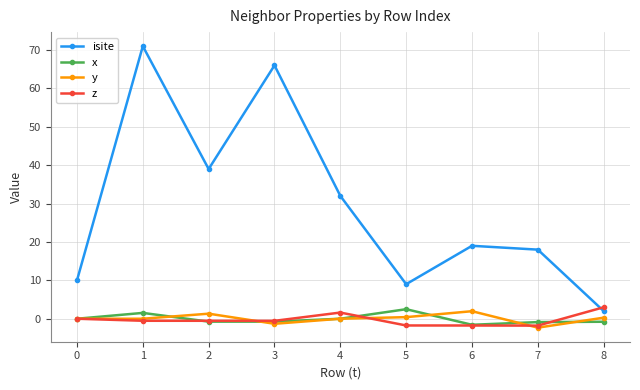

Is the value of isite at 0 greater than the value of x at 4?

Yes